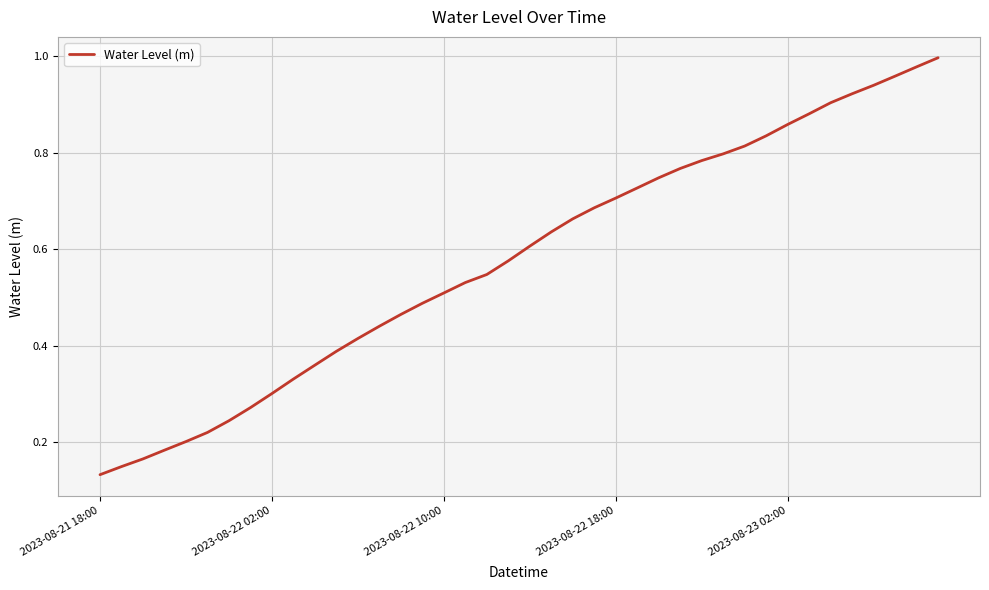

List the labels in order of value, largest first.

39, 38, 37, 36, 35, 34, 33, 32, 31, 30, 29, 28, 27, 26, 25, 24, 23, 22, 21, 20, 19, 18, 17, 16, 15, 14, 13, 12, 11, 10, 9, 8, 7, 6, 5, 2023-08-23 02:00, 2023-08-22 18:00, 2023-08-22 10:00, 2023-08-22 02:00, 2023-08-21 18:00